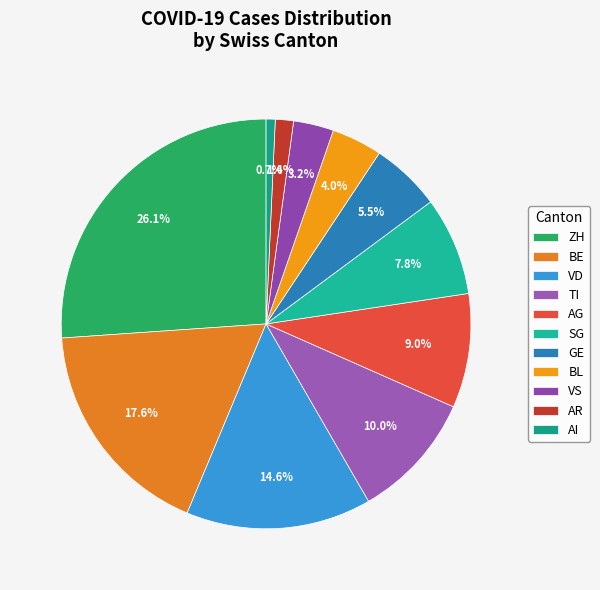

Does BL represent more than half of the total?

No